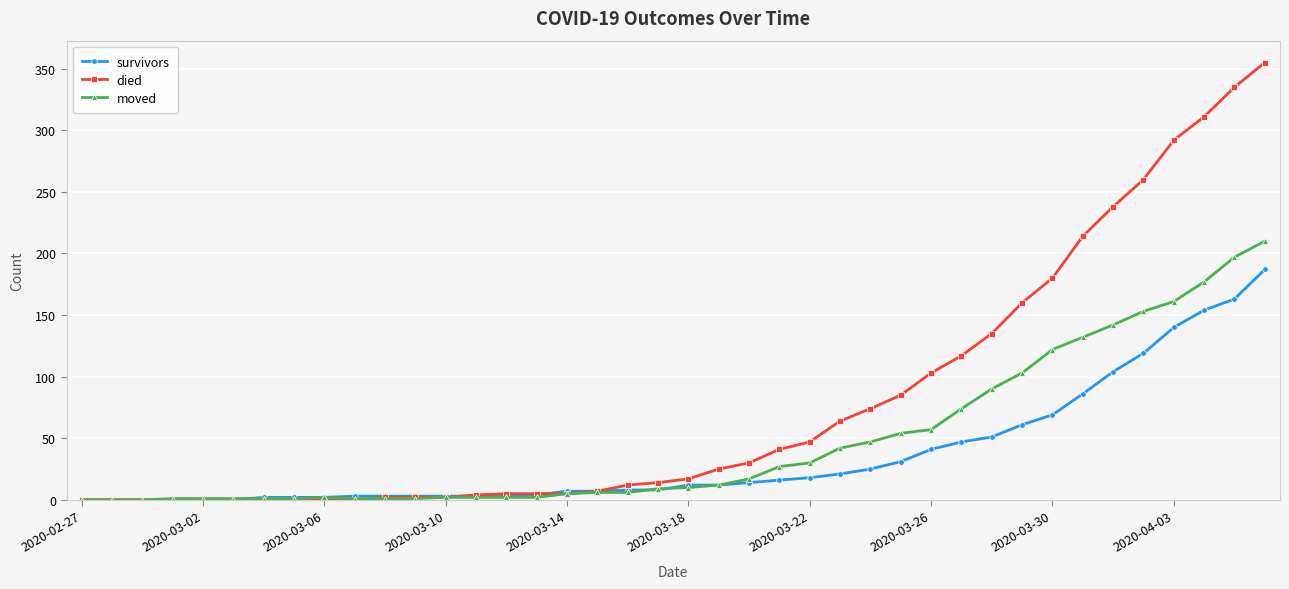

List the series in order of their overall mean, highest first.

died, moved, survivors